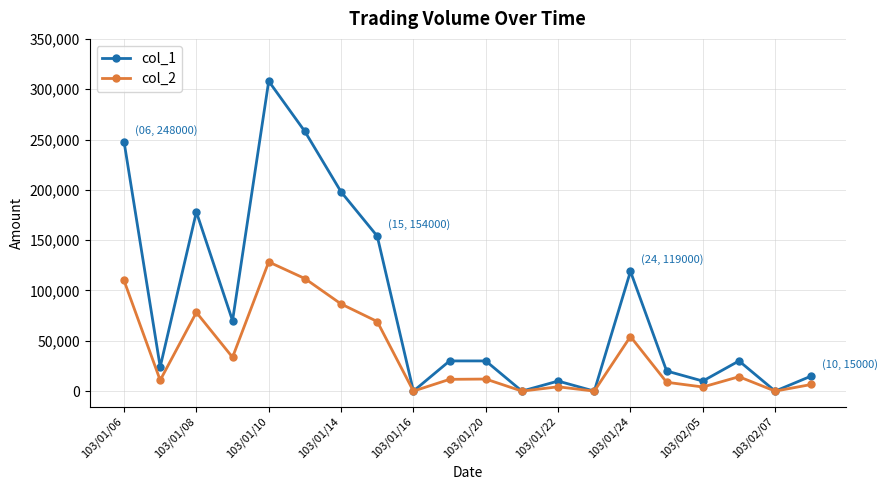

List the series in order of their overall mean, highest first.

col_1, col_2